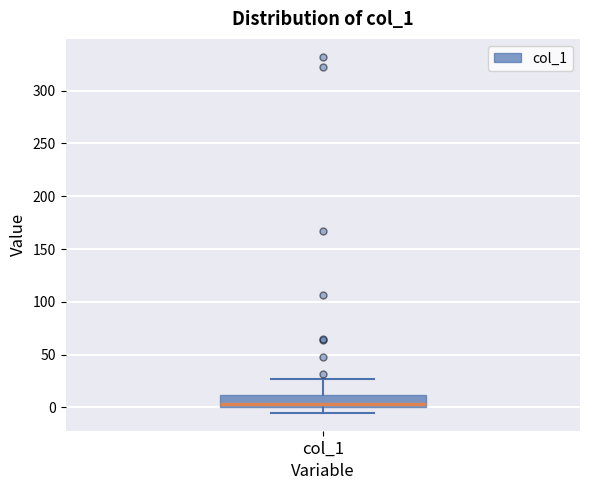

Read this box plot against the y-axis: the position of the median line, the range covered by the box, and the ends of both whiskers. The values are not printed on the chart, so give them approximately, as read against the axis.

median 5, box 0 to 10, whiskers -5 to 25